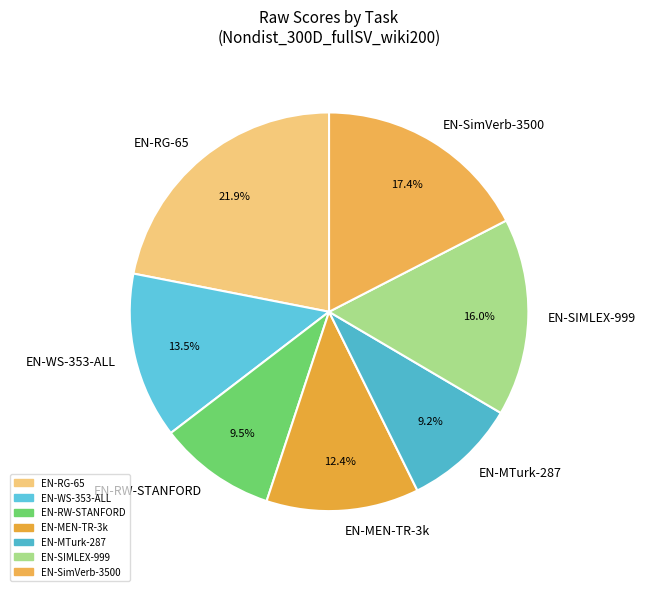

What portion of the pie excludes EN-SIMLEX-999?

84.0%